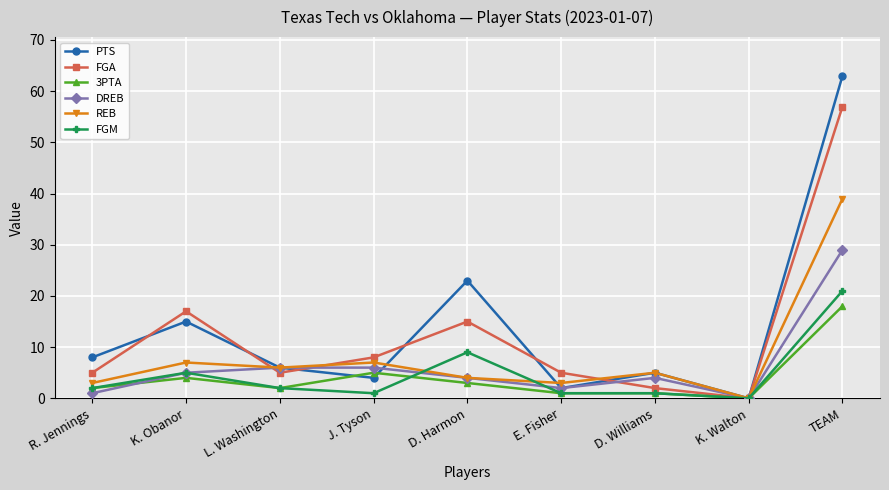

What is the spread (max minus min) of values at L. Washington?

4